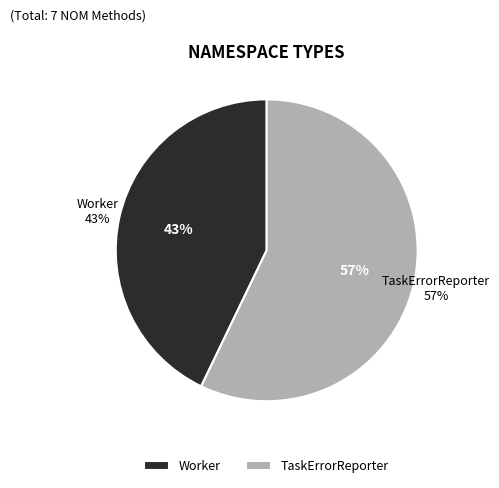

What is the largest slice in the pie chart?

TaskErrorReporter